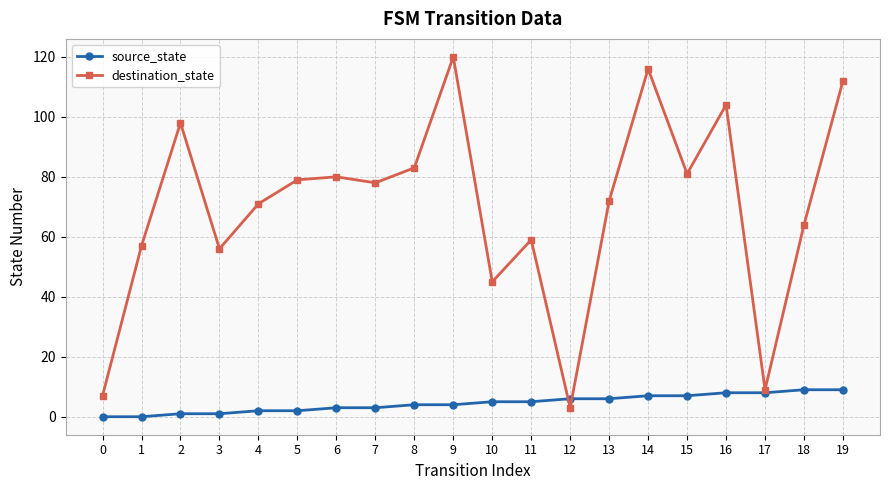

Reading left to right, transcribe all the data shown in this chart.

source_state: 0	0	1	1	2	2	3	3	4	4	5	5	6	6	7	7	8	8	9	9
destination_state: 7	57	98	56	71	79	80	78	83	120	45	59	3	72	116	81	104	9	64	112